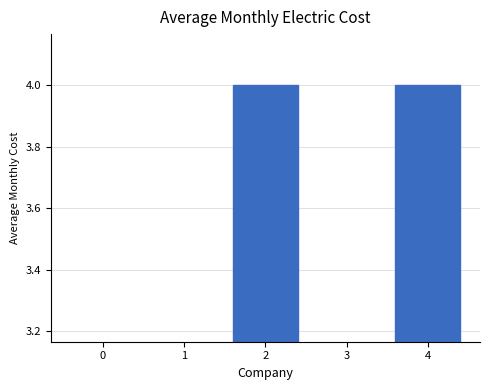

What is the sum of all values?

13